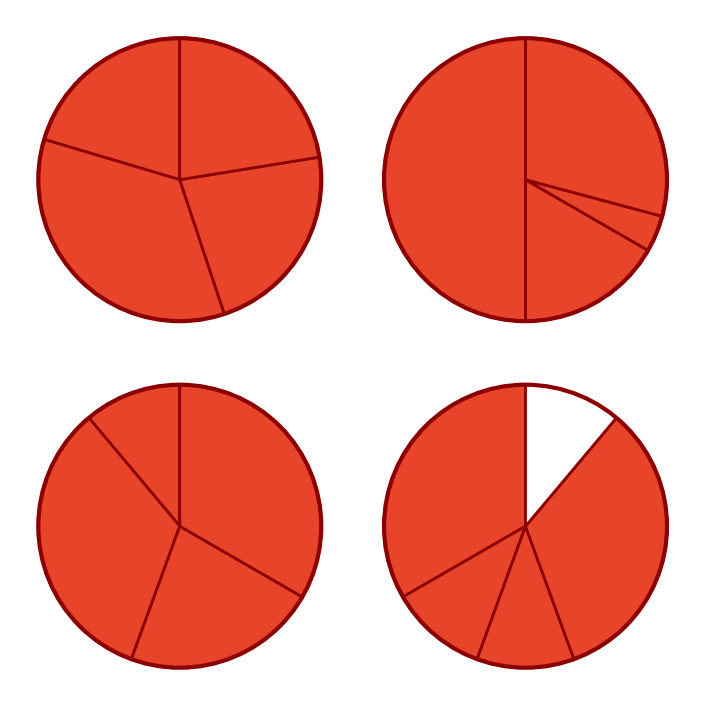

The 1 slice represents 11% of the pie. True or false?

True